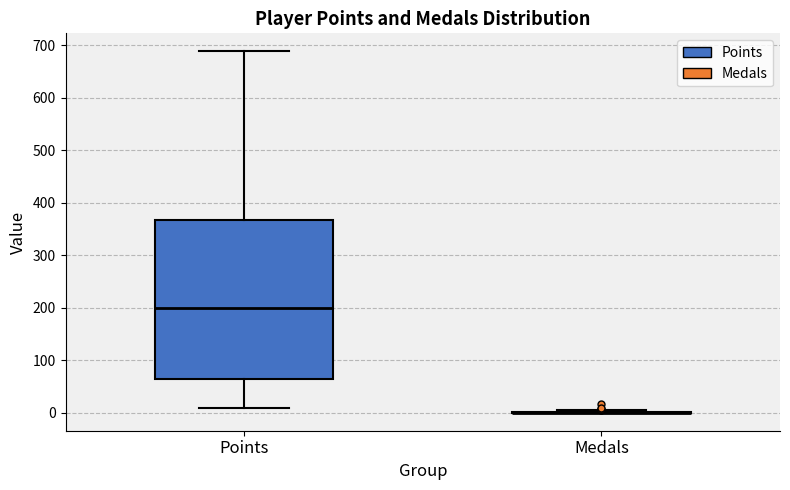

Where does the lower whisker of the box for Points end on the y-axis? The values are not printed on the chart, so give them approximately, as read against the axis.

10